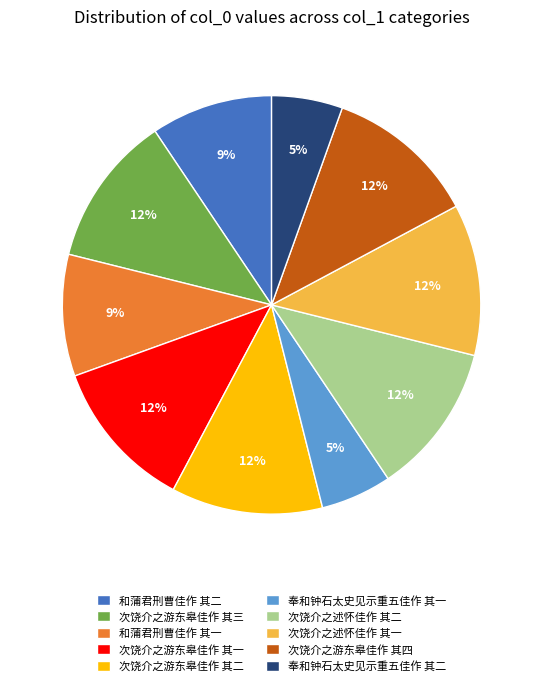

Is it true that 次饶介之述怀佳作 其一 is 12% of the pie?

True